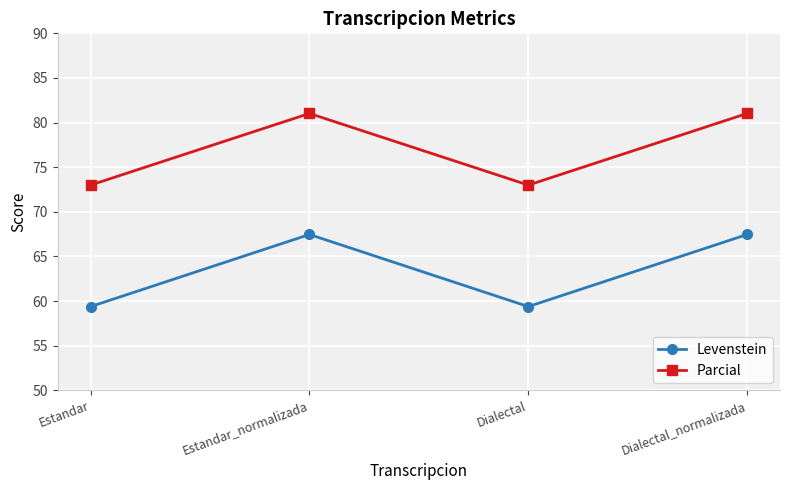

Reading left to right, what are all the values shown in this chart?

Levenstein: 59.4	67.5	59.4	67.5
Parcial: 73.0	81.0	73.0	81.0